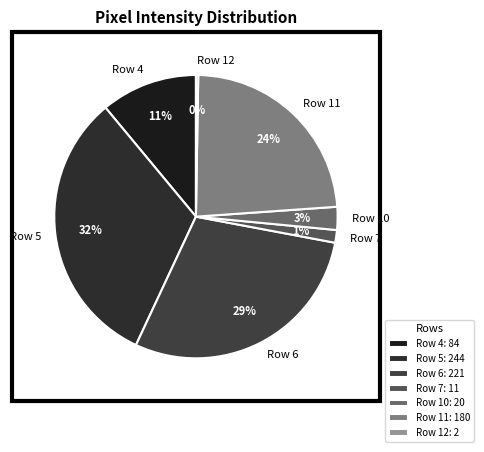

Is there a majority slice in this chart?

No